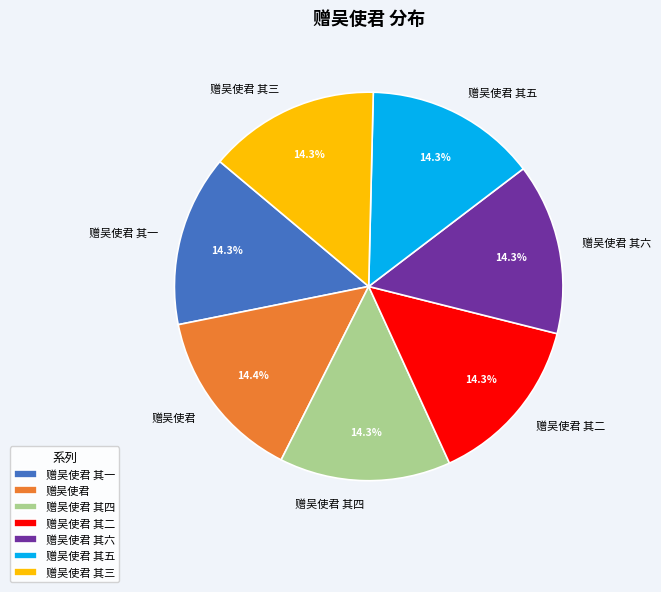

To the nearest percent, what is the average slice percentage?

14%